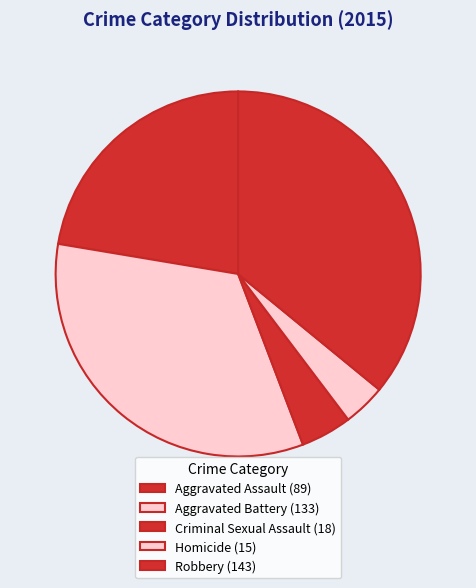

How many slices are in this pie chart?

5